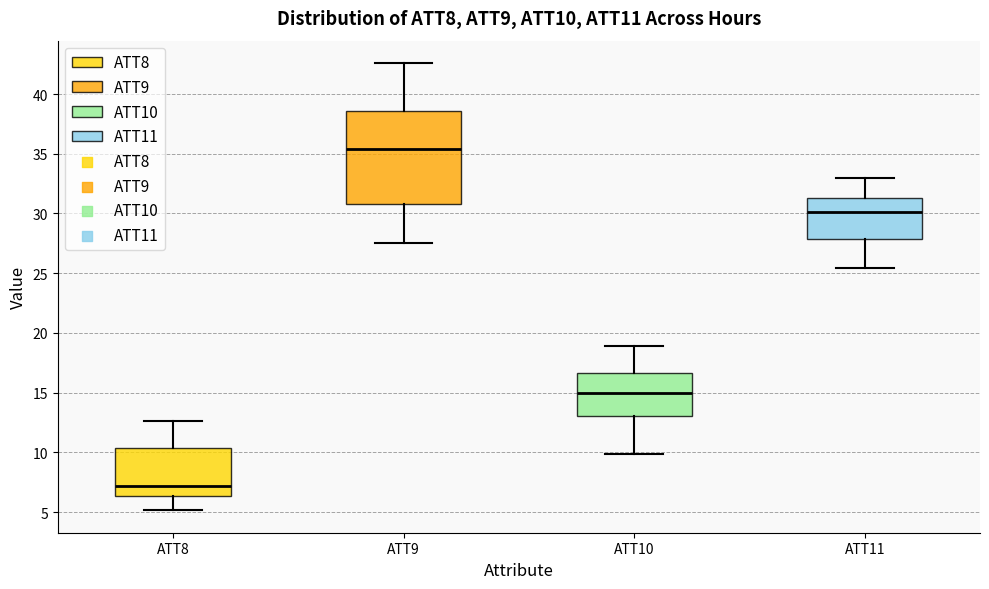

Reading left to right, read every box against the y-axis: the position of its median line, the range the box covers, and the ends of its whiskers. The values are not printed on the chart, so give them approximately, as read against the axis.

ATT8: median 7.0, box 6.5 to 10.5, whiskers 5.0 to 12.5
ATT9: median 35.5, box 31.0 to 38.5, whiskers 27.5 to 42.5
ATT10: median 15.0, box 13.0 to 16.5, whiskers 10.0 to 19.0
ATT11: median 30.0, box 28.0 to 31.5, whiskers 25.5 to 33.0